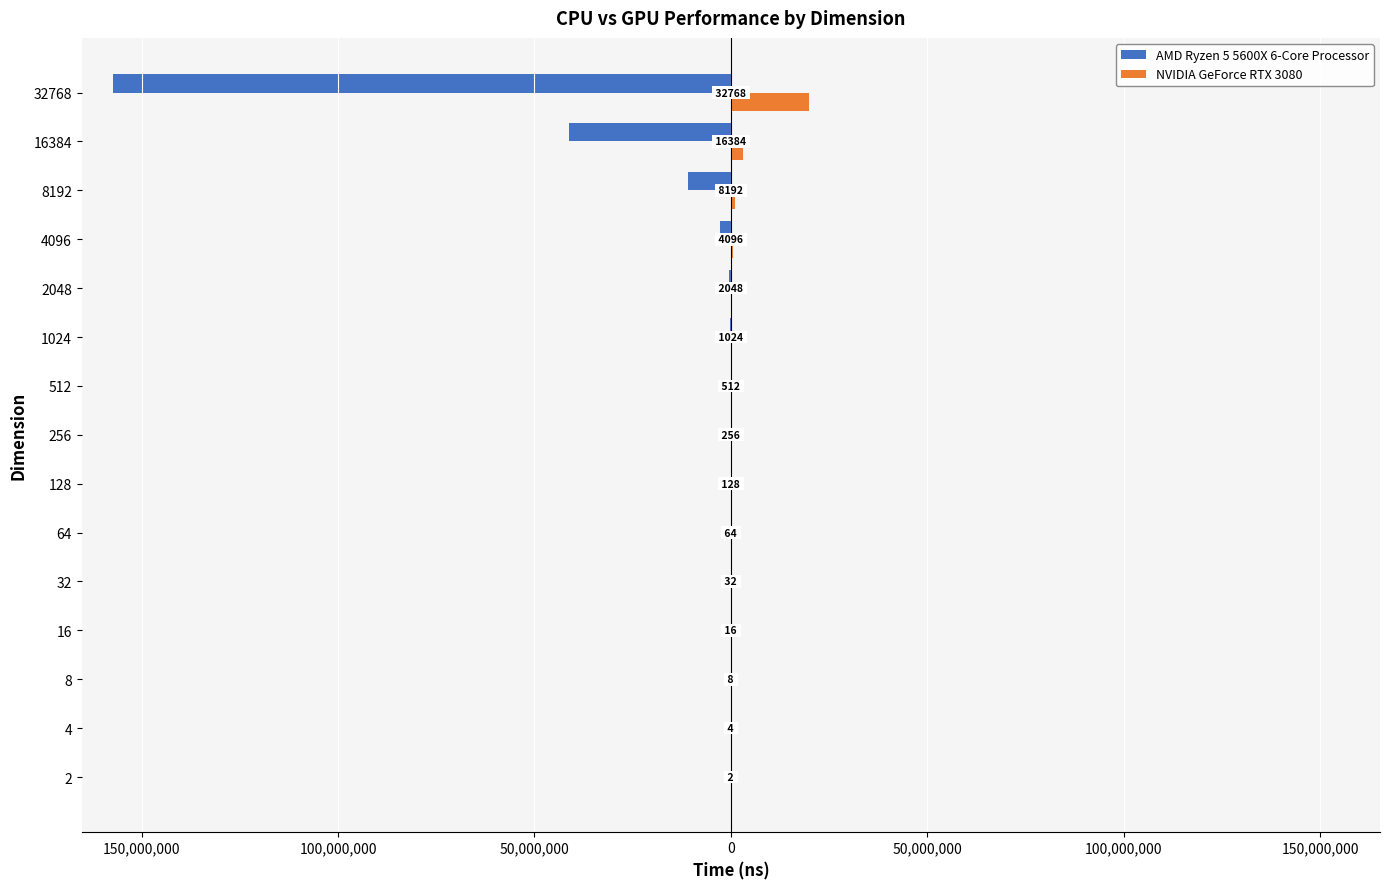

What are all the series names shown in the legend?

AMD Ryzen 5 5600X 6-Core Processor, NVIDIA GeForce RTX 3080